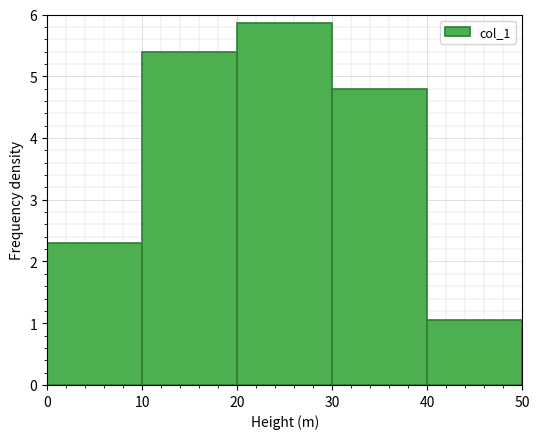

Reading left to right, transcribe this chart: for each bar, give the range it covers on the x-axis and its height. The values are not printed on the chart, so give them approximately, as read against the axis.

0 to 10: 2.3
10 to 20: 5.4
20 to 30: 5.9
30 to 40: 4.8
40 to 50: 1.1